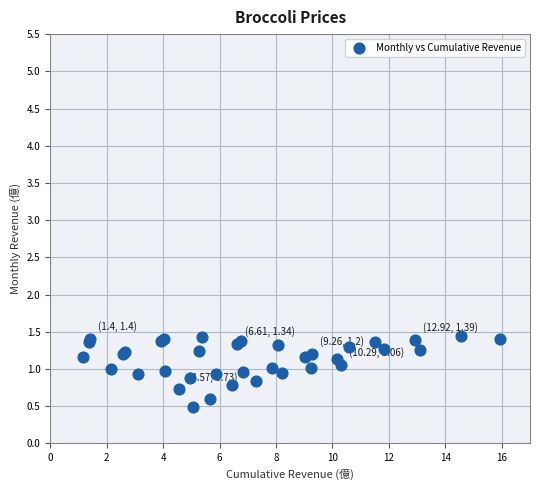

What Y value in the scatter plot is closest to 0?

0.5